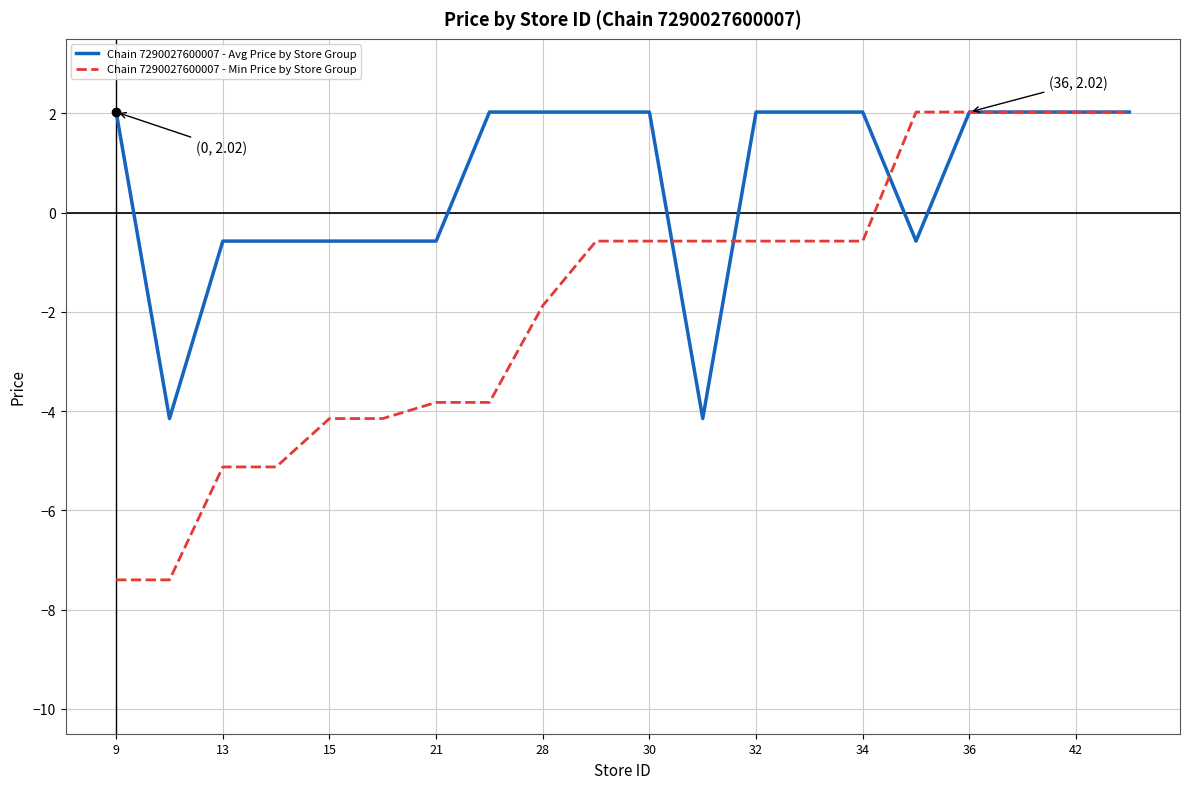

What is the smallest value displayed?

-7.4